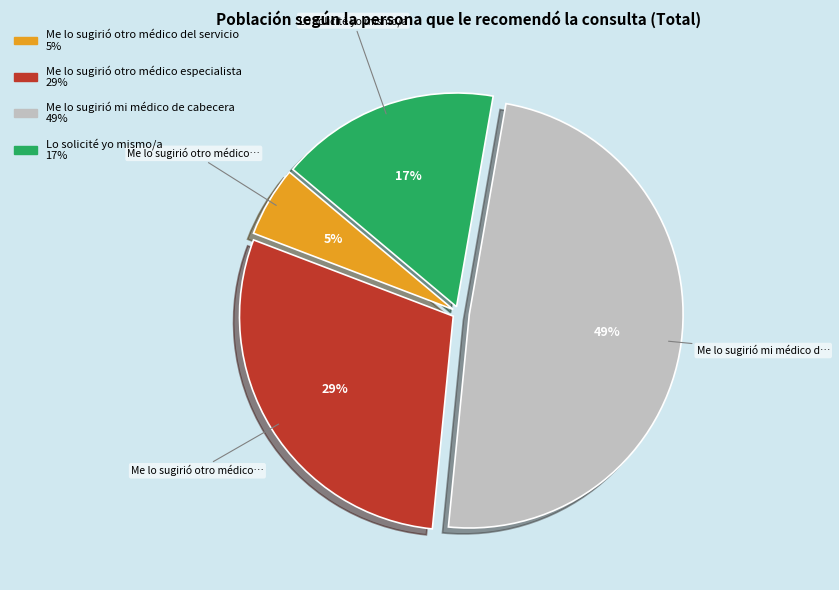

To the nearest percent, what is the combined percentage of Me lo sugirió otro médico especialista and Me lo sugirió mi médico de cabecera?

78%